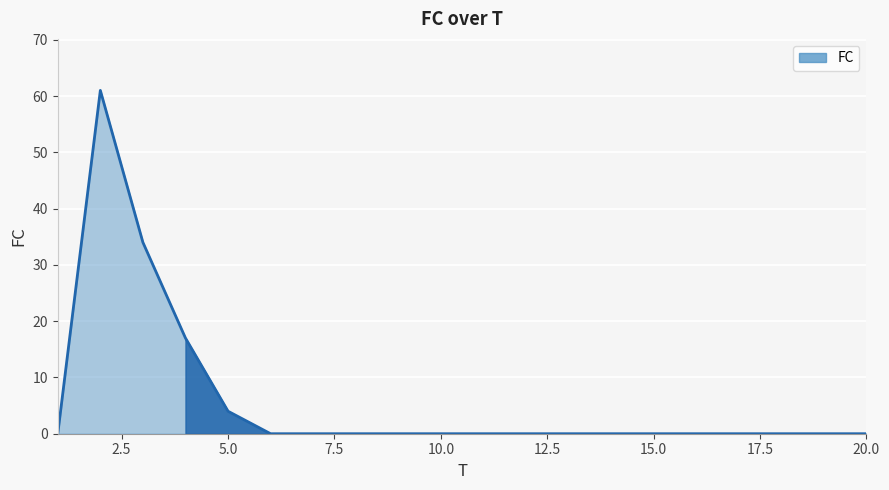

What is the difference between the maximum and minimum values?

61